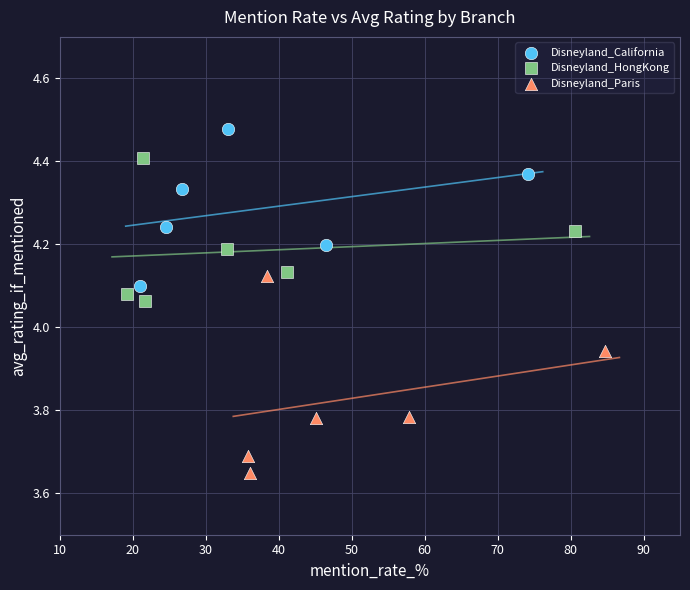

Which series has the largest Y range (max minus min)?

Disneyland_Paris